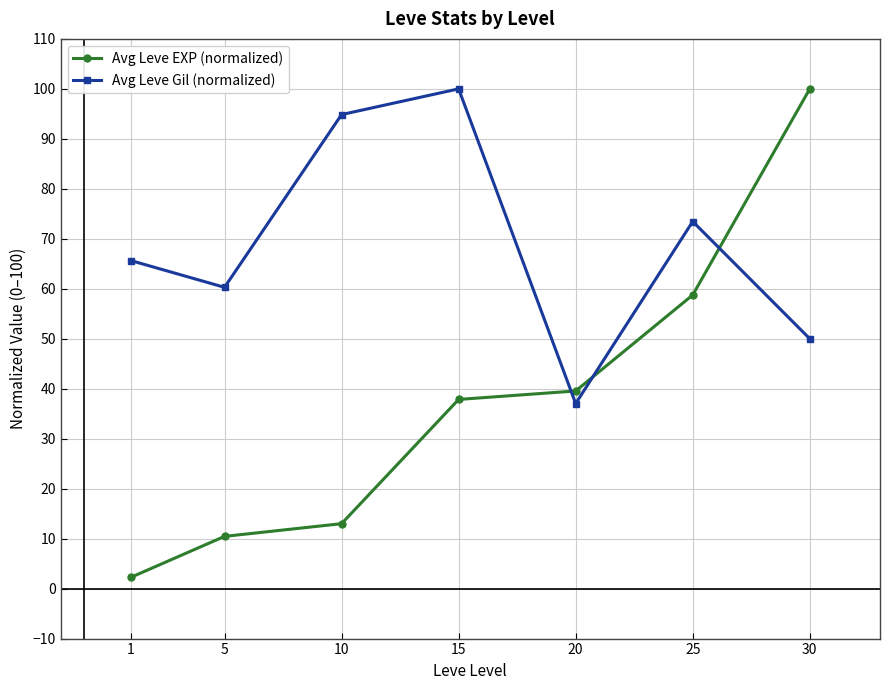

What is the difference between the highest and lowest values at 15?

62.1